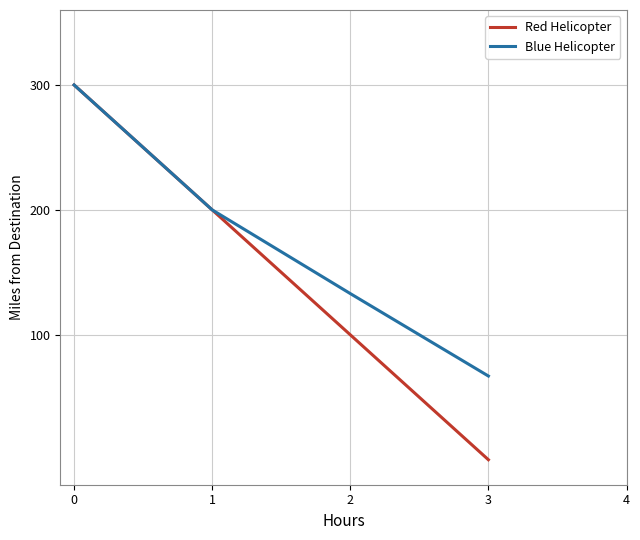

What is the difference between the Blue Helicopter values at 3 and 0?

233